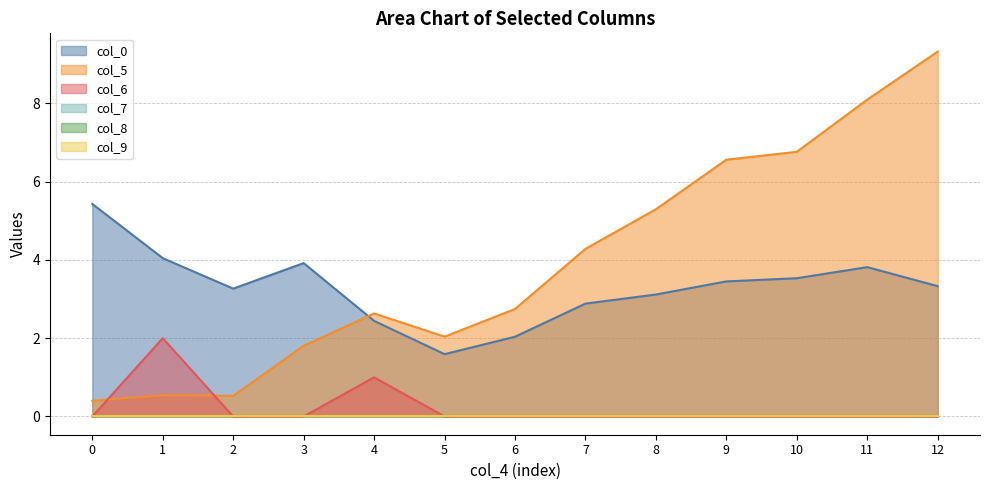

Where is the first local minimum for col_0?

2